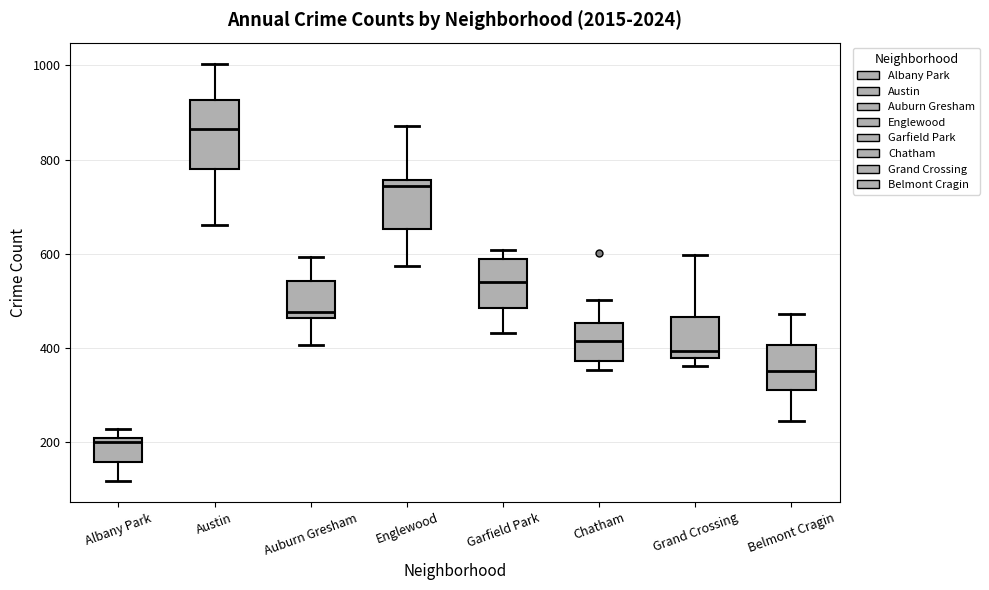

Which box has the lowest median line?

Albany Park